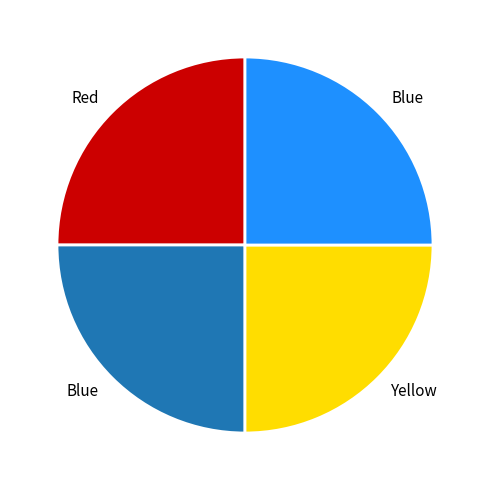

Is there a majority slice in this chart?

No